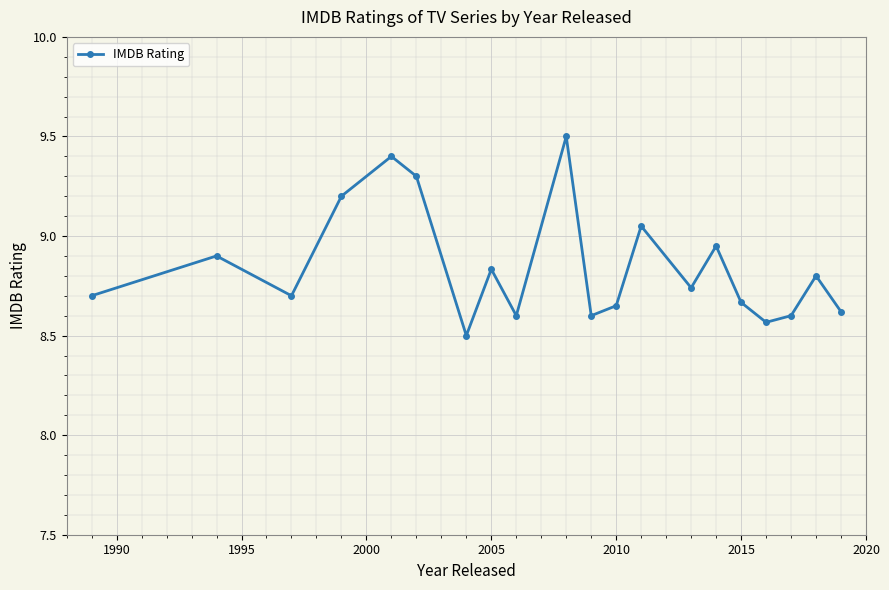

How many interior local peaks (higher than both neighbors) does the data have?

7